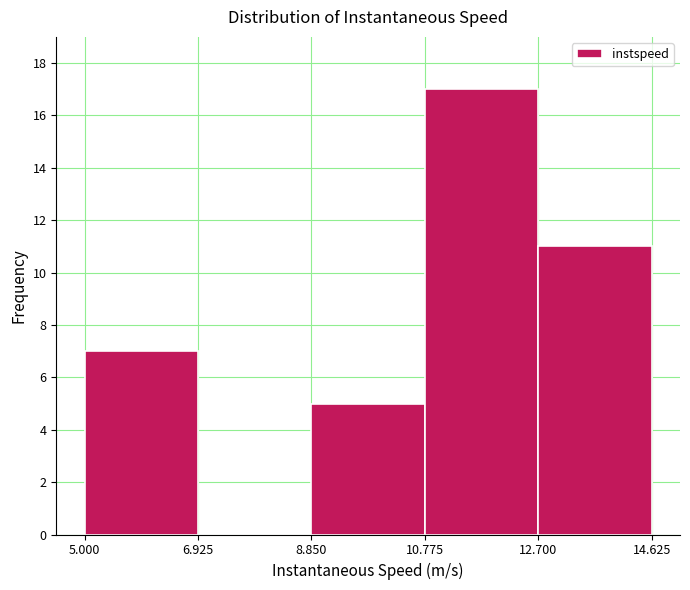

Reading left to right, list every bar in this chart as the range it spans on the x-axis followed by its height. The values are not printed on the chart, so give them approximately, as read against the axis.

5.000 to 6.925: 7
6.925 to 8.850: 0
8.850 to 10.775: 5
10.775 to 12.700: 17
12.700 to 14.625: 11